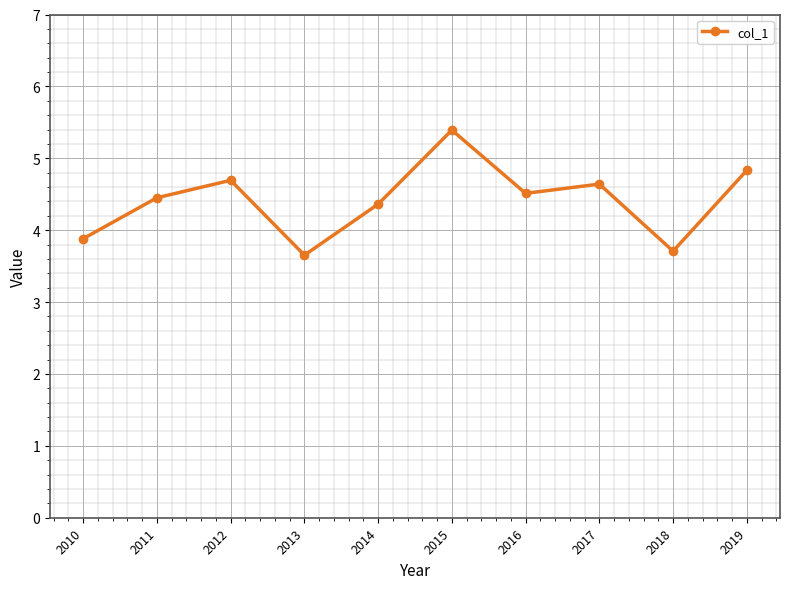

What is the sum of the values at 2013 and 2015?

9.0